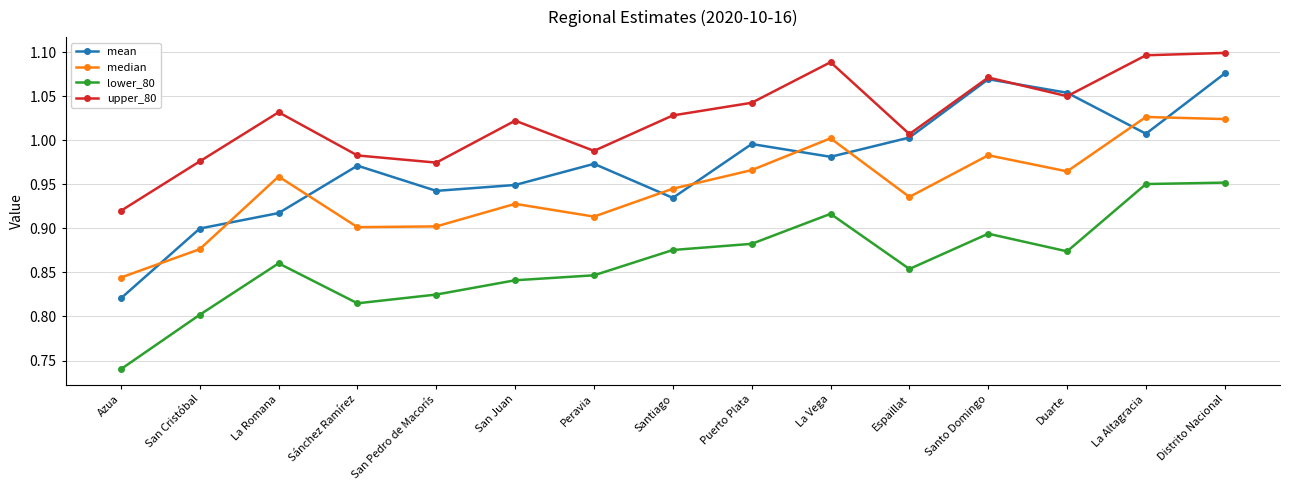

At which category is the sum across all series the highest?

Distrito Nacional